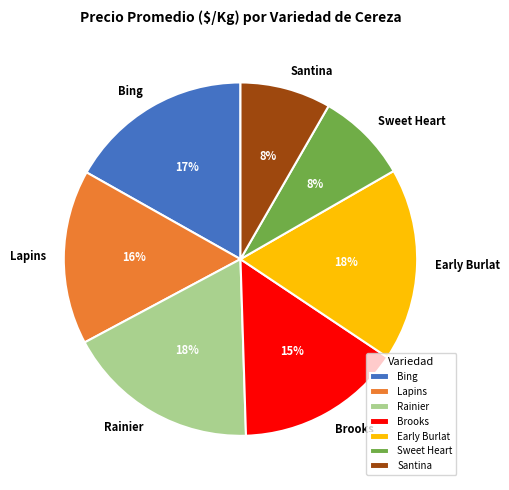

Is there any slice that represents more than half of the pie?

No